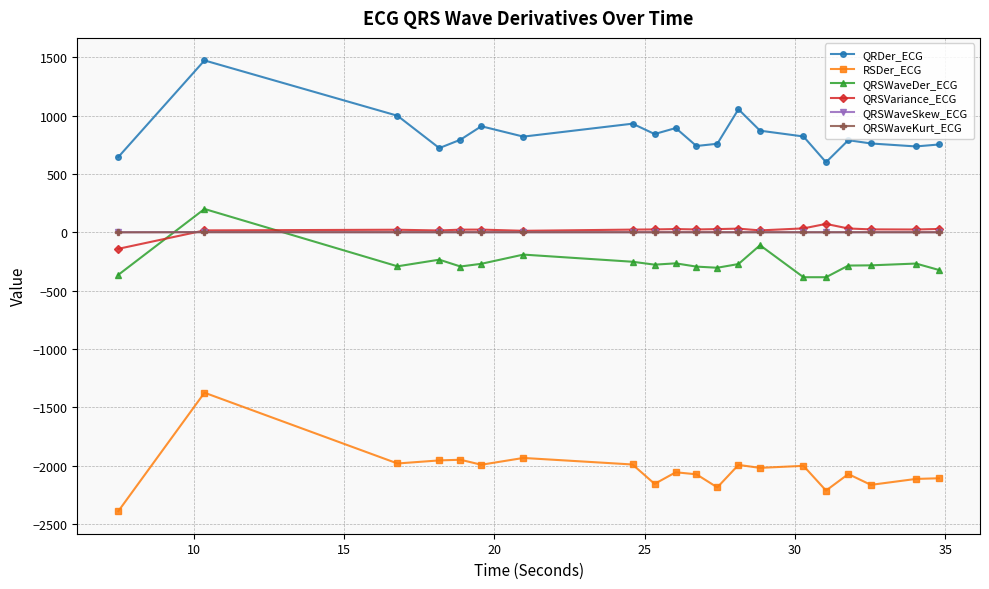

What is the minimum value for QRSVariance_ECG?

-142.2